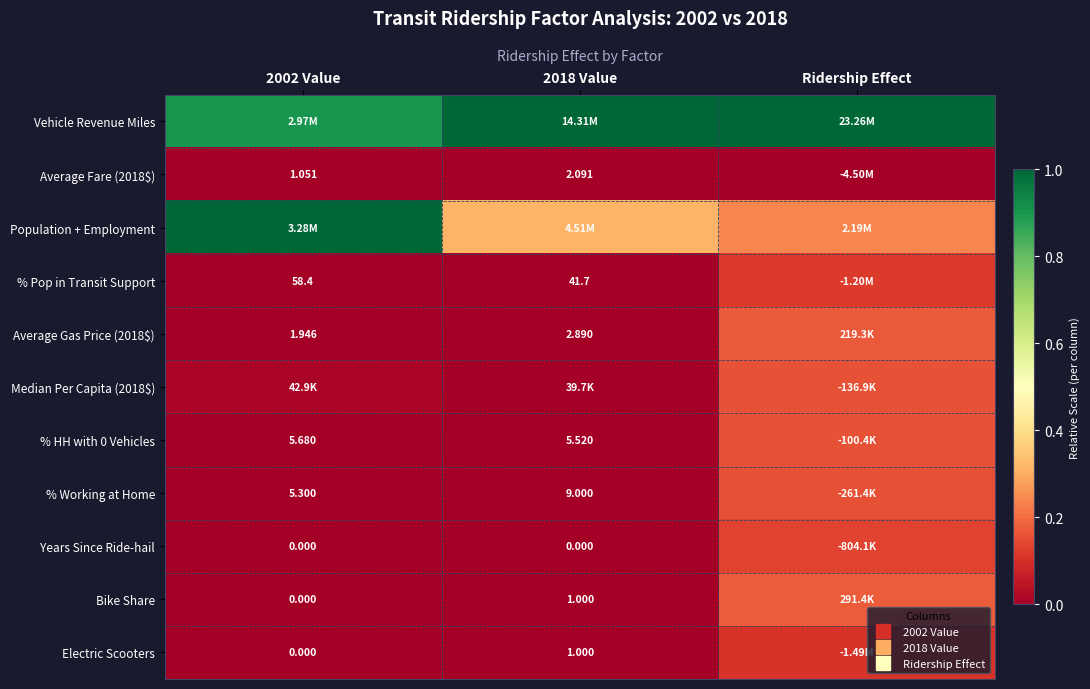

Between 2018 Value and 2002 Value, which is larger?

2018 Value